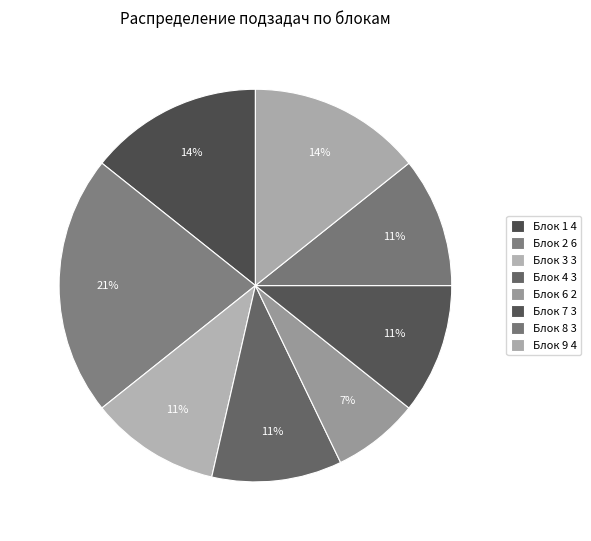

Is there any slice that represents more than half of the pie?

No